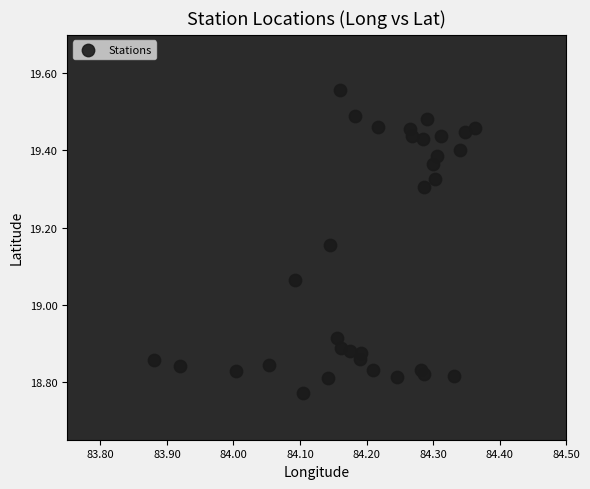

What is the range of Y values (max minus min)?

0.8